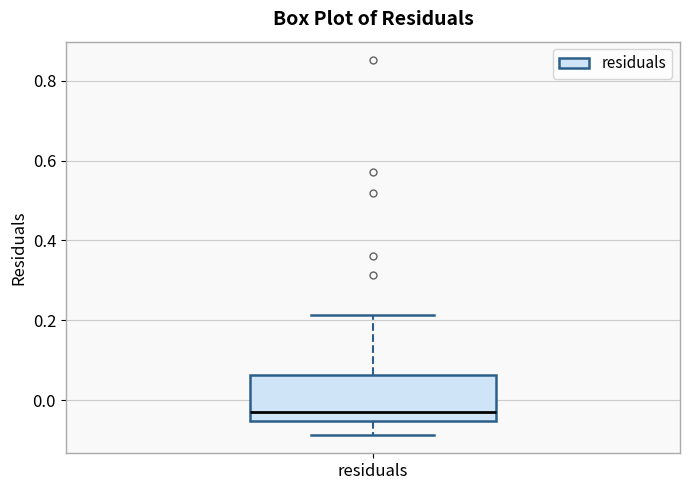

Read this box plot against the y-axis: the position of the median line, the range covered by the box, and the ends of both whiskers. The values are not printed on the chart, so give them approximately, as read against the axis.

median -0.02, box -0.06 to 0.06, whiskers -0.08 to 0.22